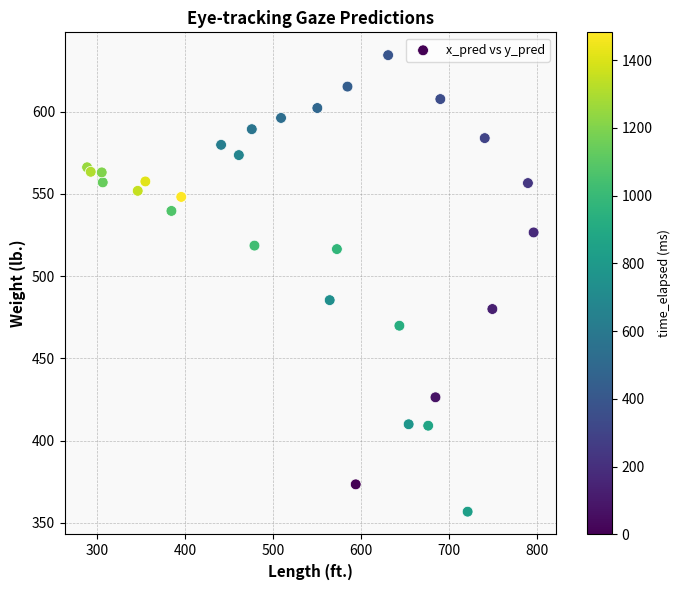

What Y value in the scatter plot is closest to 495?

485.4